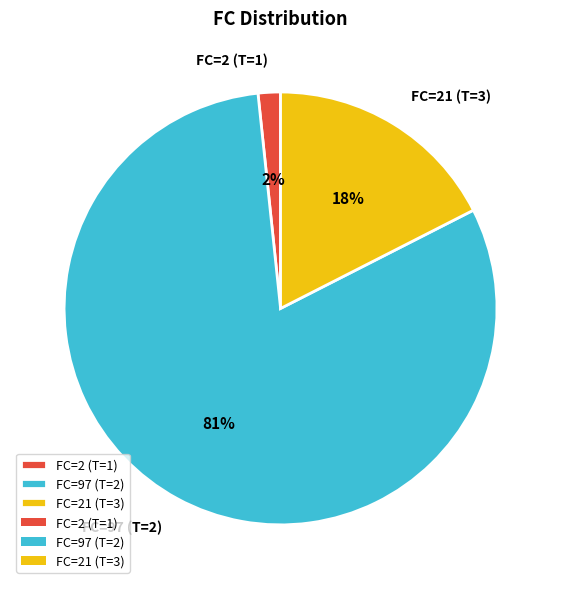

To the nearest percent, what percentage of the pie is FC=21 (T=3)?

18%